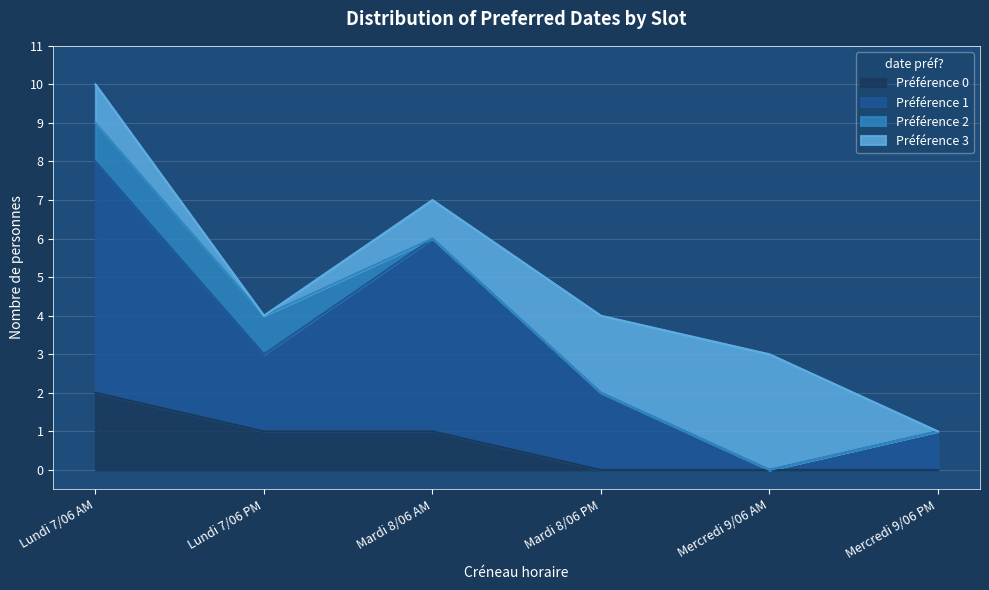

What is the label of the 5th point from the left?

Mercredi 9/06 AM